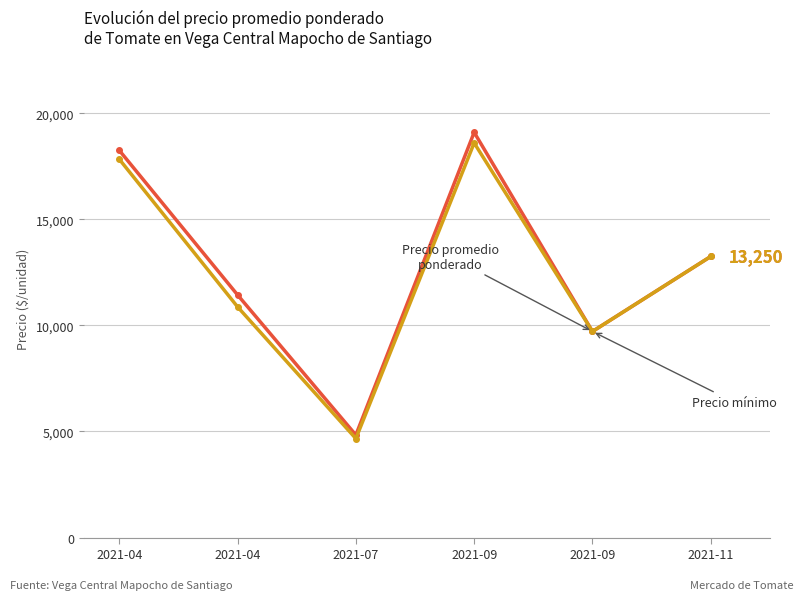

How many data points does each series have?

6